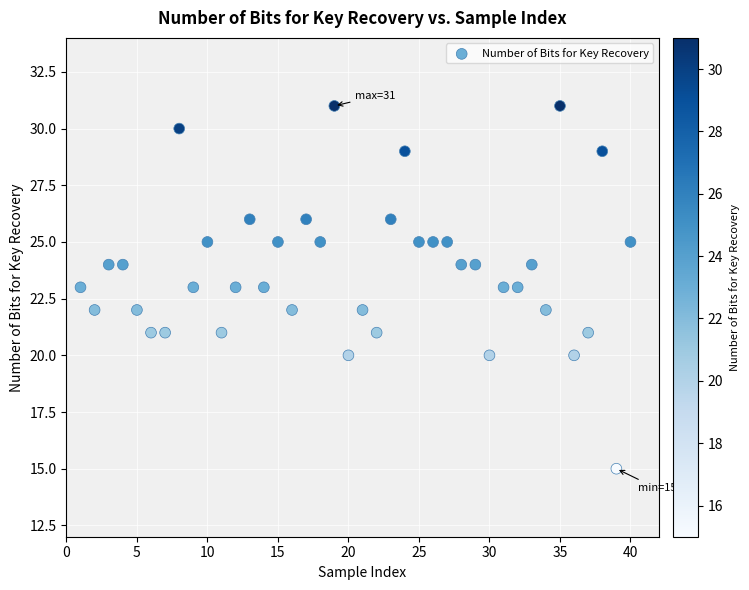

What is the range of Y values (max minus min)?

16